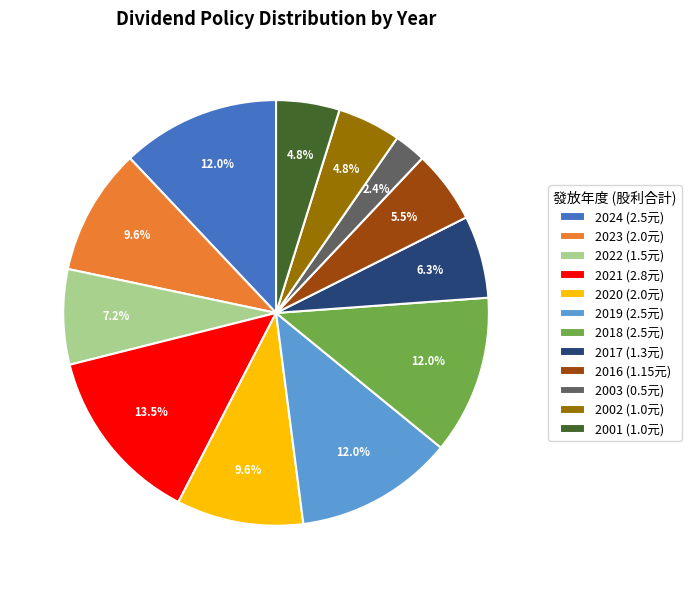

What percentage do 2023 and 2003 together represent?

12.0%